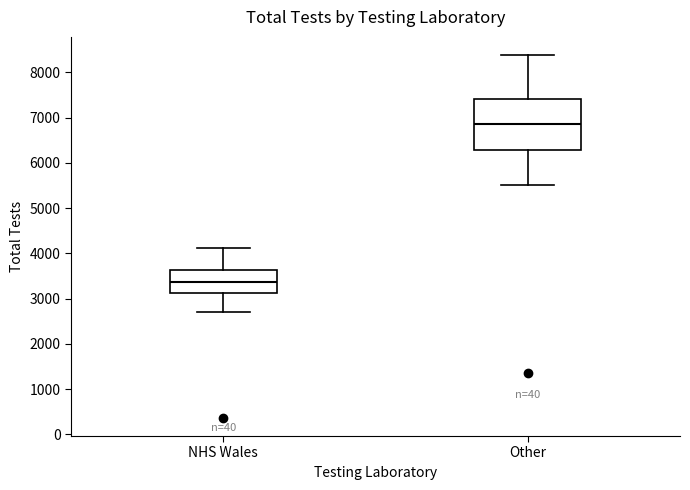

Comparing the boxes themselves (not the whiskers), which one is the tallest?

Other